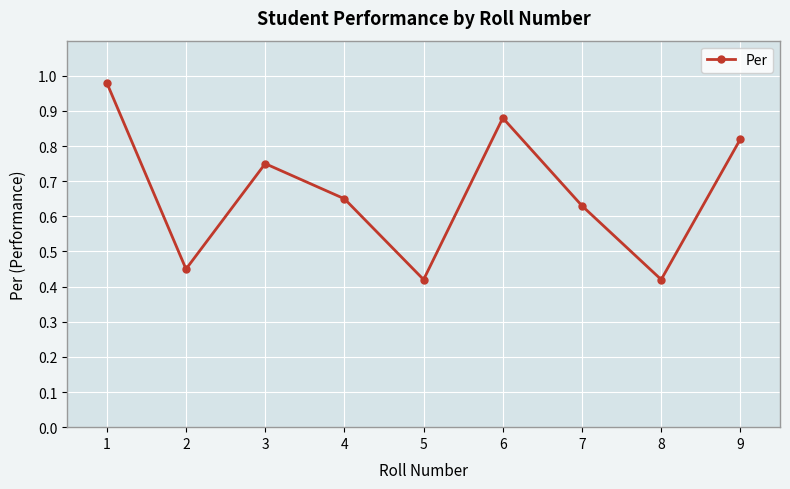

The value at 7 is 0.8. True or false?

False